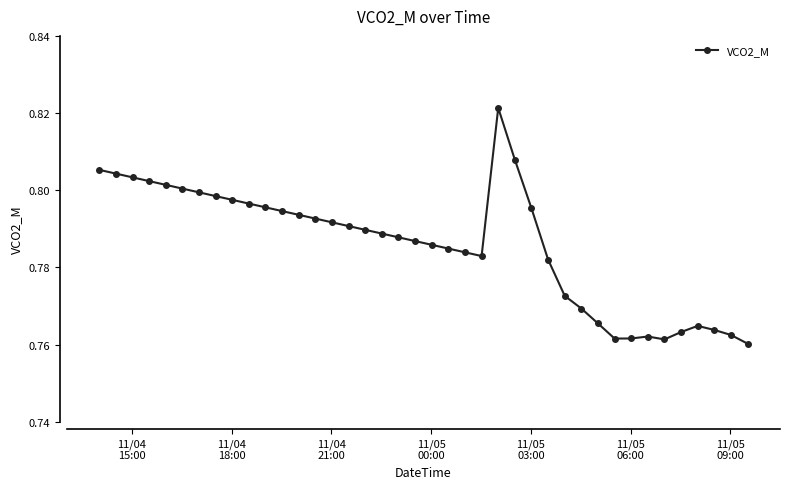

How many values are between 0 and 1?

40